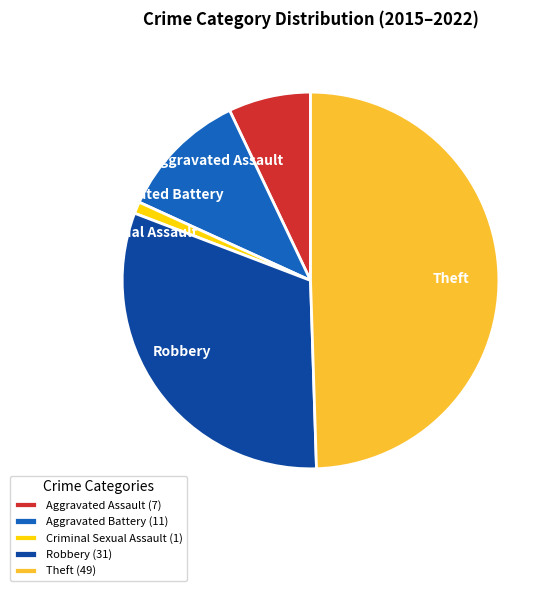

Do Aggravated Assault and Aggravated Battery together represent more than half of the pie?

No